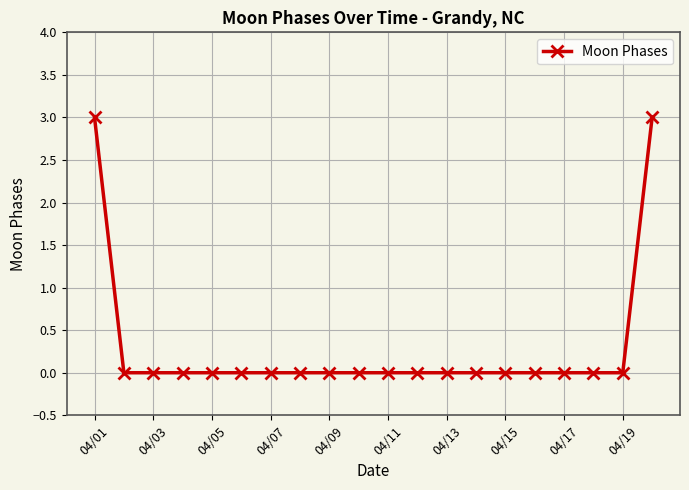

What is the difference between the maximum and minimum values?

3